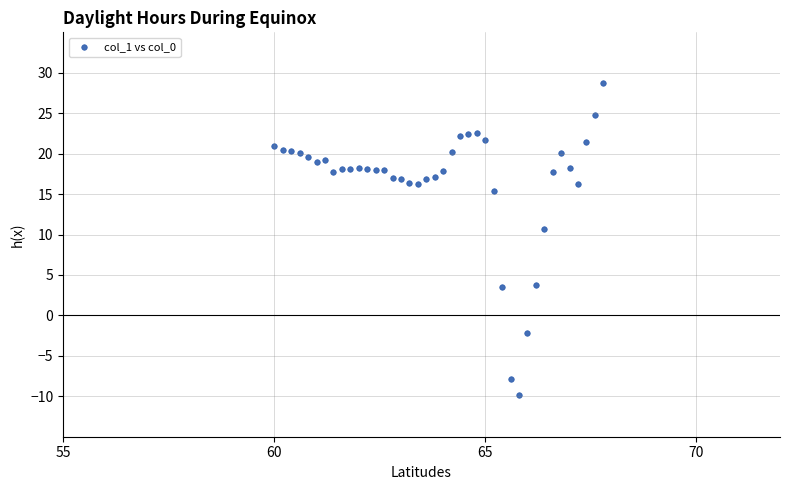

What Y value in the scatter plot is closest to 9?

10.7